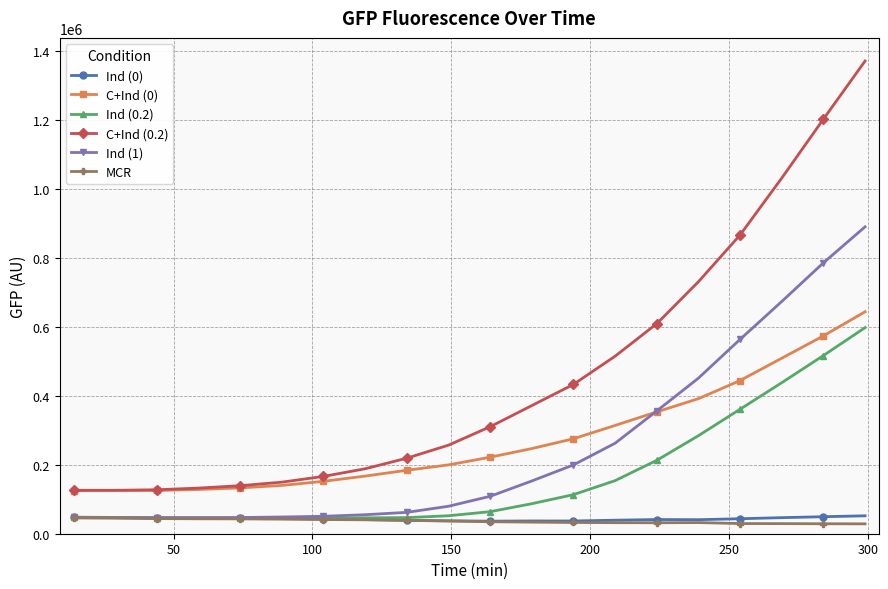

What is the value of the MCR point at the 4th from the left?

43310